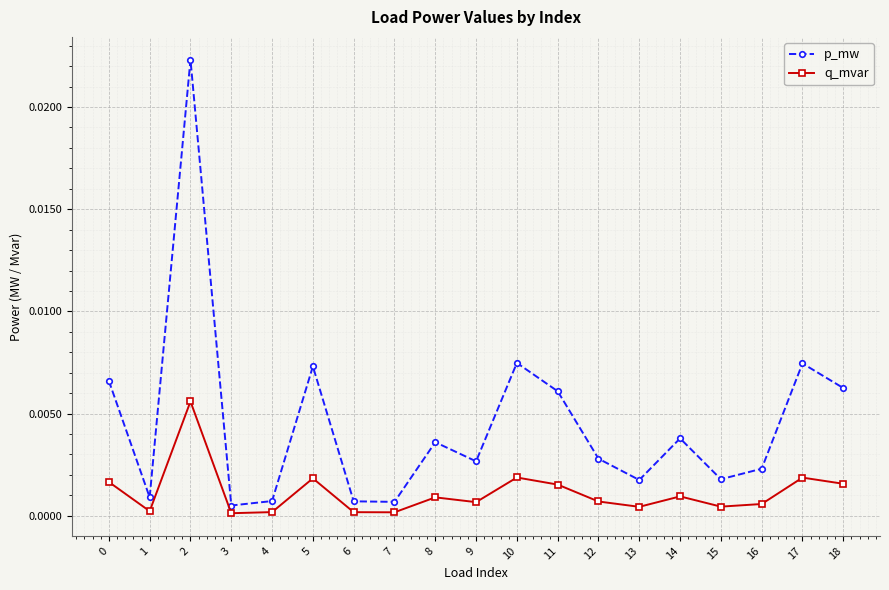

Which series has the largest range (max minus min)?

p_mw